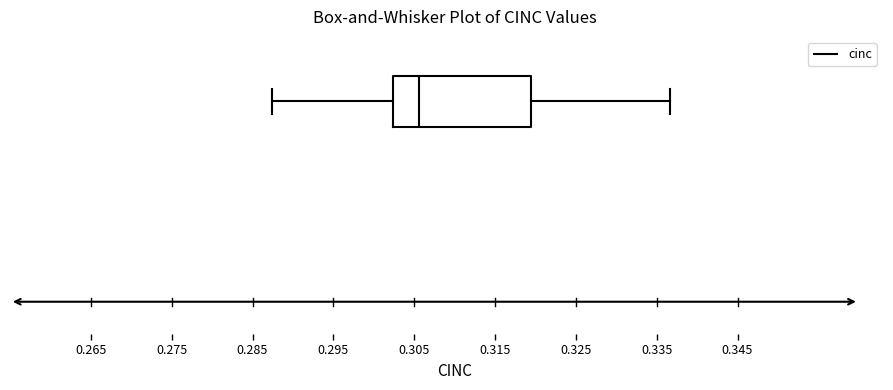

Read this box plot against the x-axis: the position of the median line, the range covered by the box, and the ends of both whiskers. The values are not printed on the chart, so give them approximately, as read against the axis.

median 0.306, box 0.302 to 0.319, whiskers 0.287 to 0.337